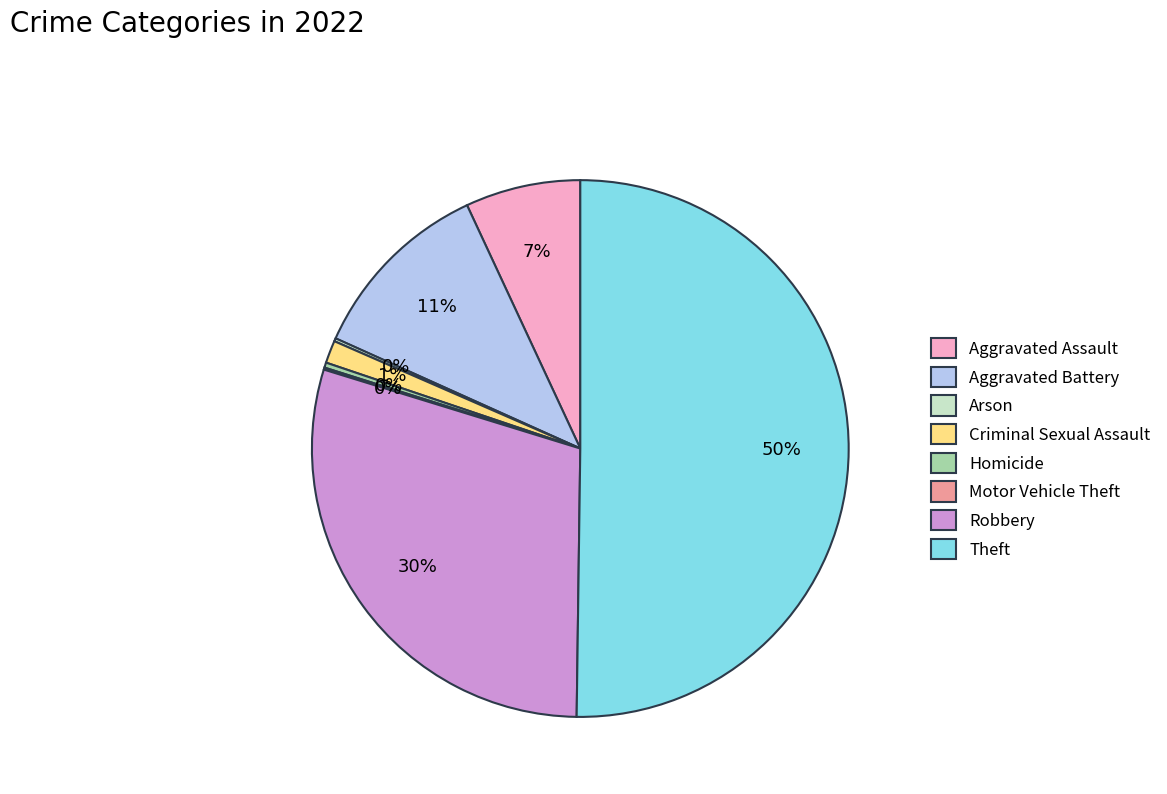

Is Homicide the majority of the pie?

No